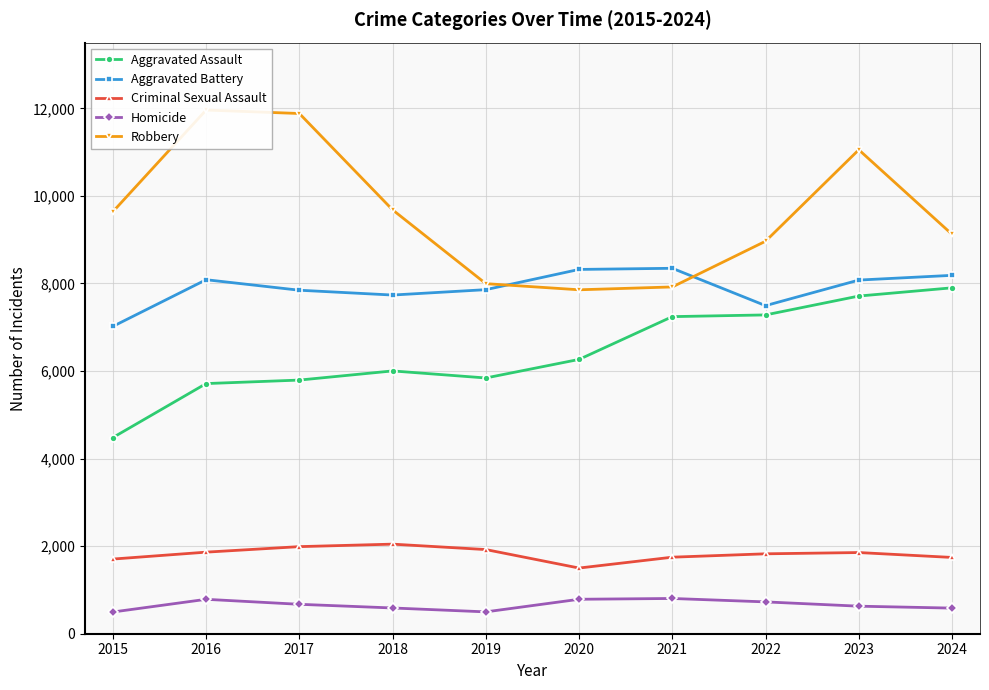

At 2015, list the series in order from smallest to largest.

Homicide, Criminal Sexual Assault, Aggravated Assault, Aggravated Battery, Robbery